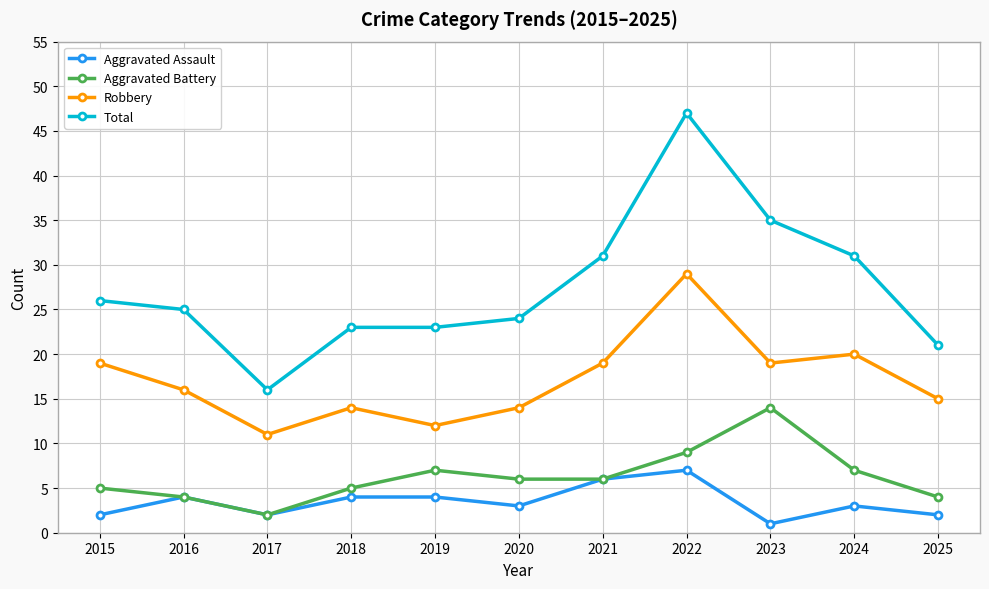

Reading left to right, list all the values displayed in this chart.

Aggravated Assault: 2015=2	2016=4	2017=2	2018=4	2019=4	2020=3	2021=6	2022=7	2023=1	2024=3	2025=2
Aggravated Battery: 2015=5	2016=4	2017=2	2018=5	2019=7	2020=6	2021=6	2022=9	2023=14	2024=7	2025=4
Robbery: 2015=19	2016=16	2017=11	2018=14	2019=12	2020=14	2021=19	2022=29	2023=19	2024=20	2025=15
Total: 2015=26	2016=25	2017=16	2018=23	2019=23	2020=24	2021=31	2022=47	2023=35	2024=31	2025=21